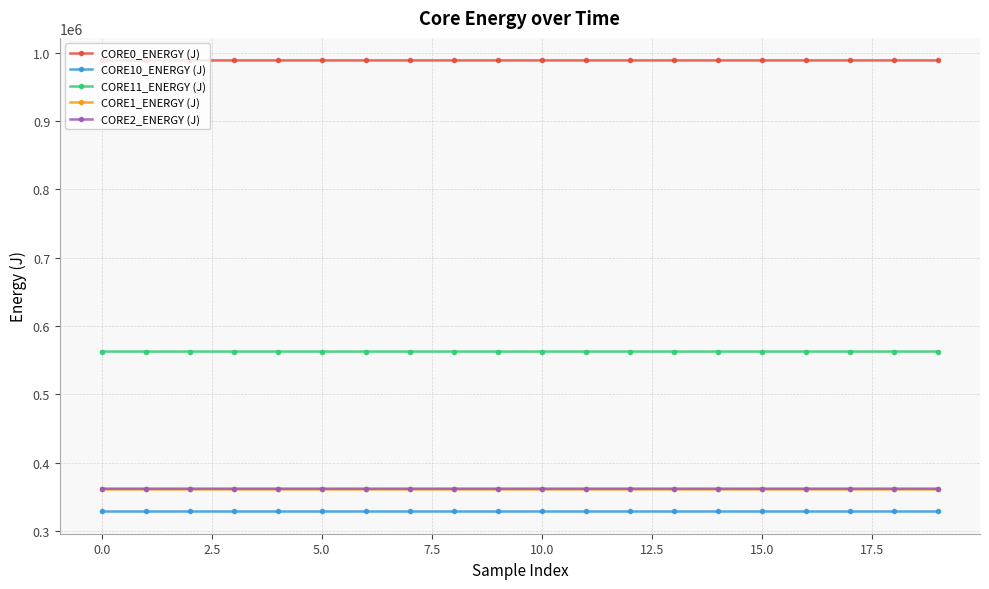

Which series has the largest total across all categories?

CORE0_ENERGY (J)